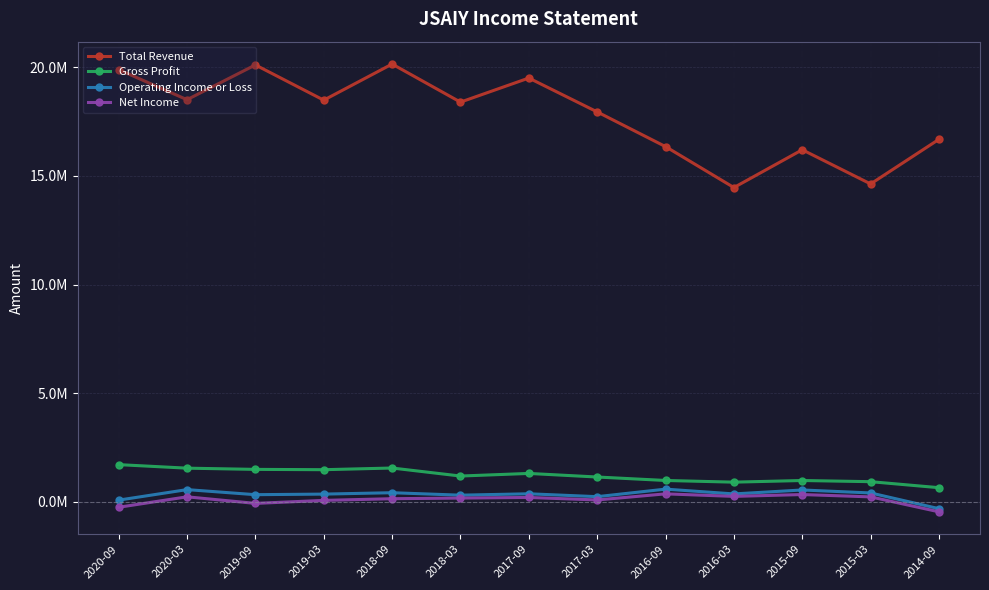

True or false: Net Income has a value of 256900 at 2016-03.

True